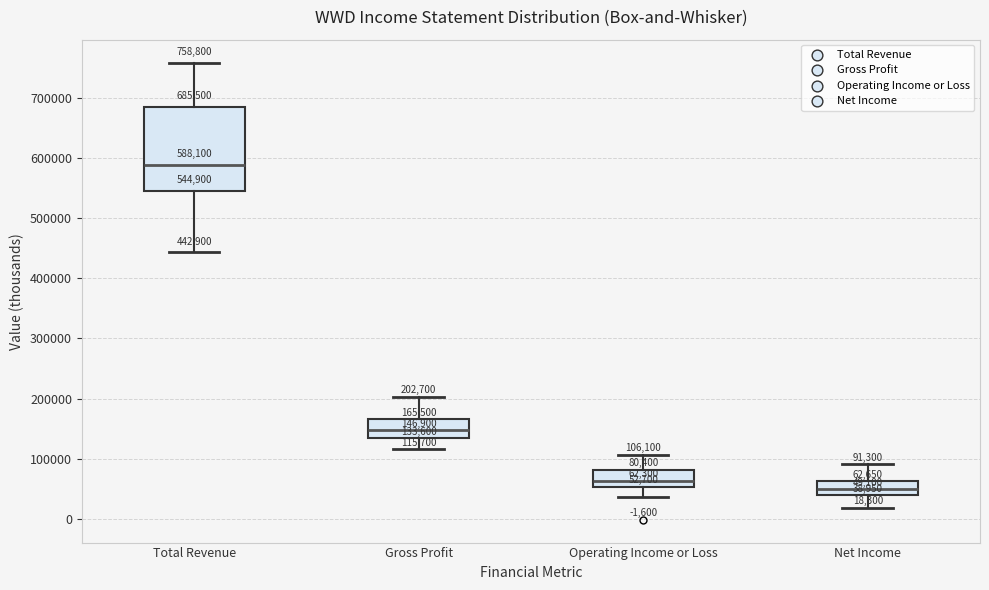

Which box has the lowest median line?

Net Income